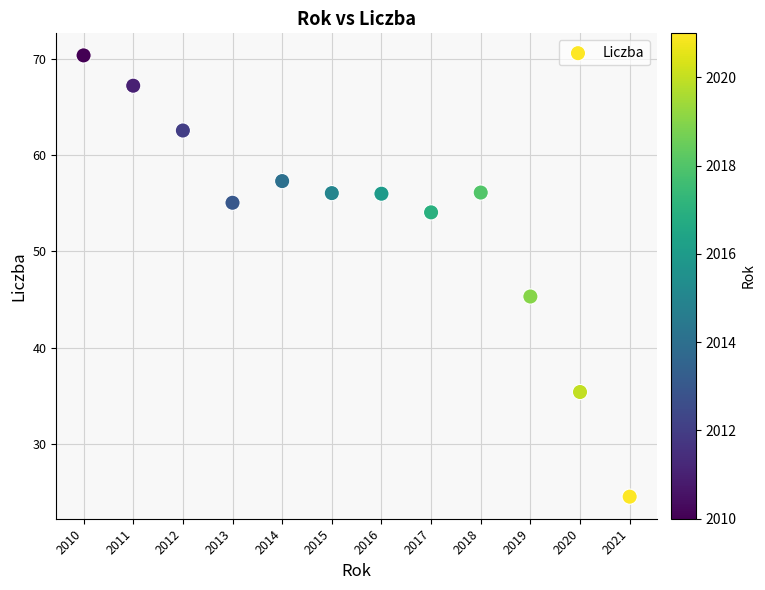

What is the average X value?

2015.5